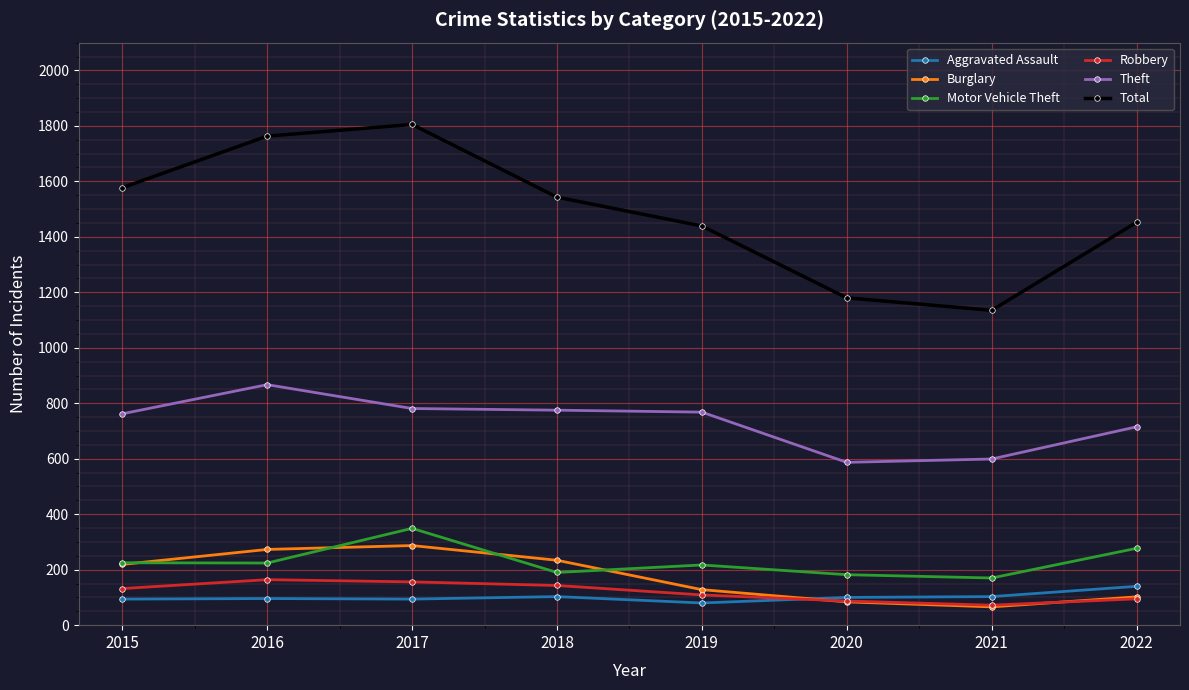

What is the total value across all series at 2017?

3472